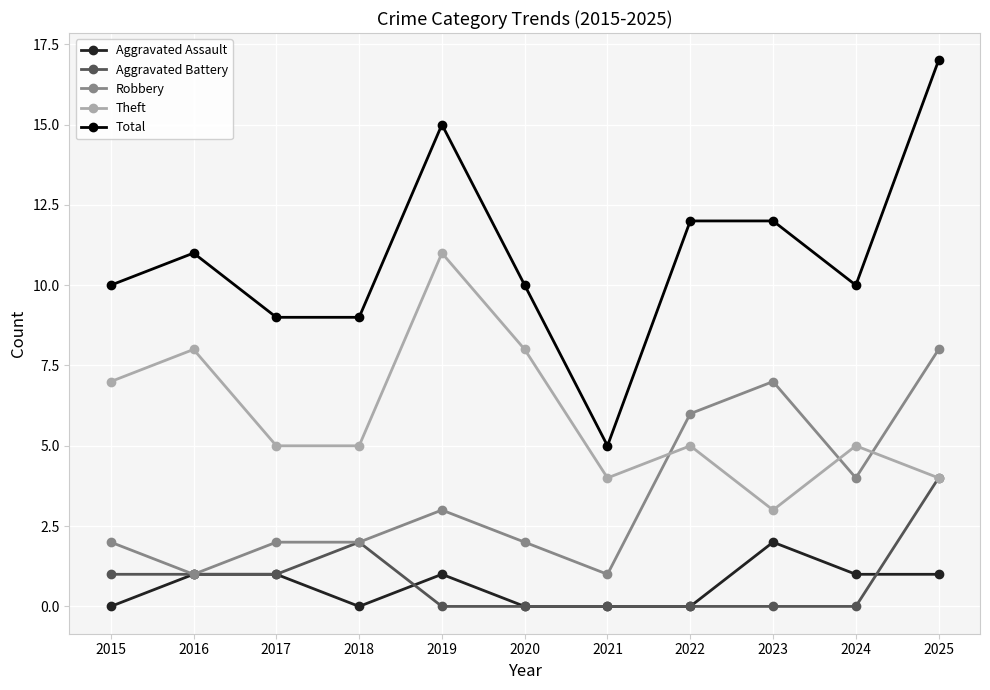

True or false: Aggravated Assault and Theft cross at least once.

False